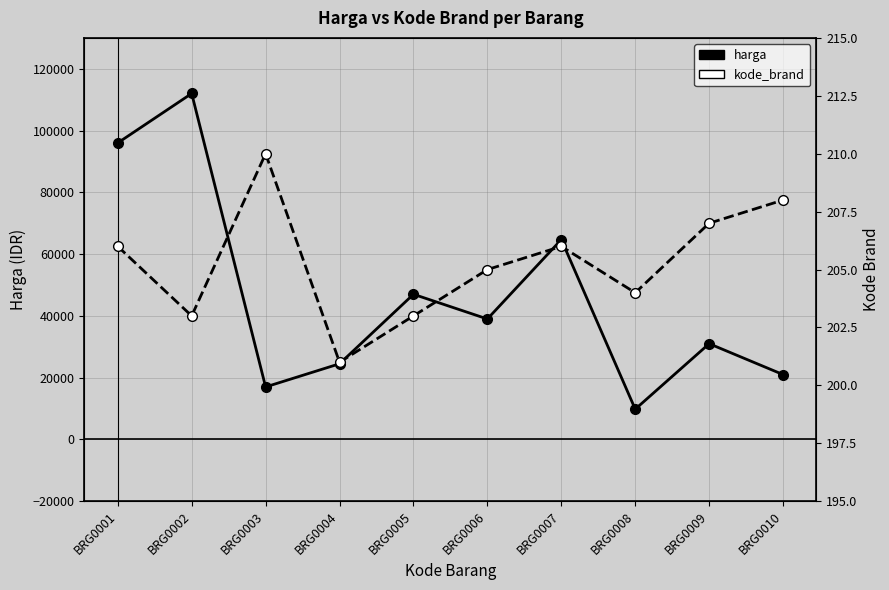

True or false: harga has a value of 112000 at BRG0002.

True